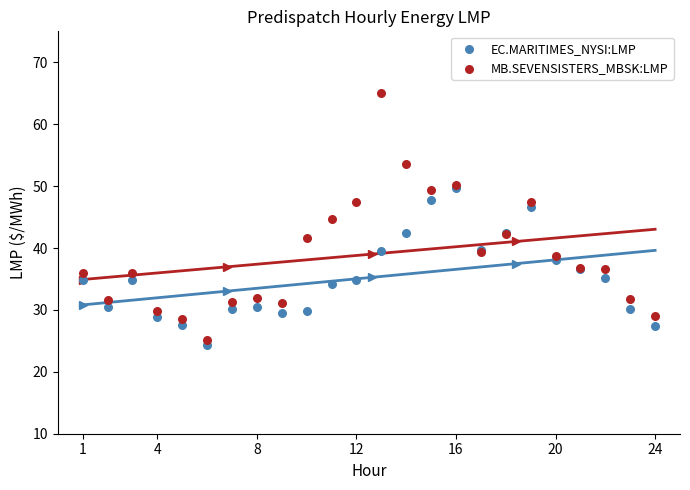

Which series reaches the maximum Y coordinate?

MB.SEVENSISTERS_MBSK:LMP